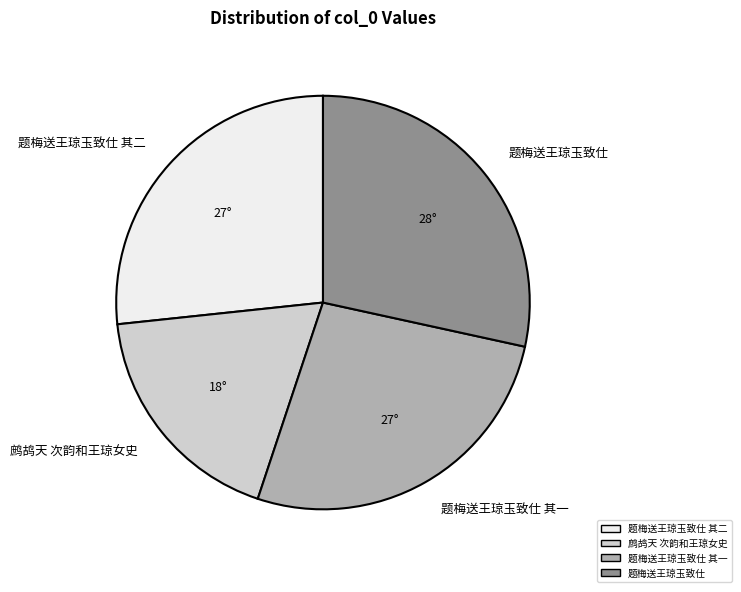

The 题梅送王琼玉致仕 其二 slice represents 27% of the pie. True or false?

True